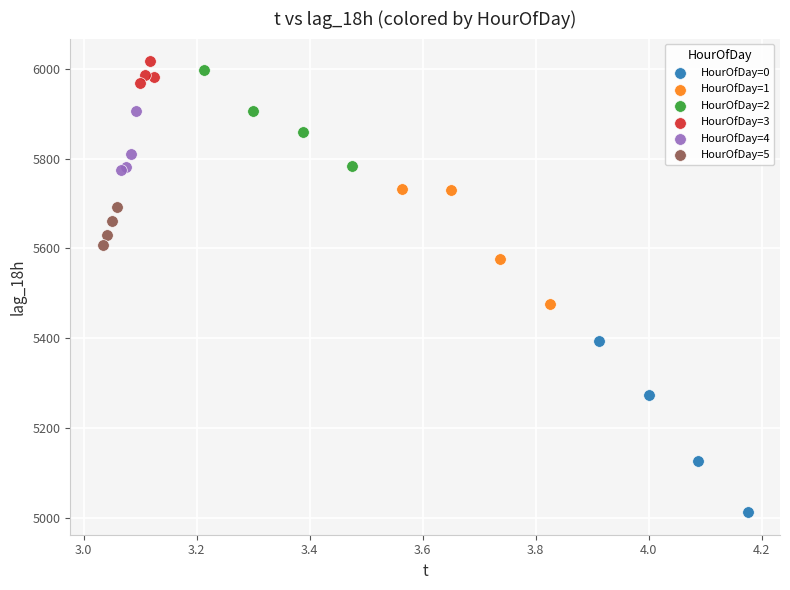

What are all the series names shown in the legend?

HourOfDay=0, HourOfDay=1, HourOfDay=2, HourOfDay=3, HourOfDay=4, HourOfDay=5